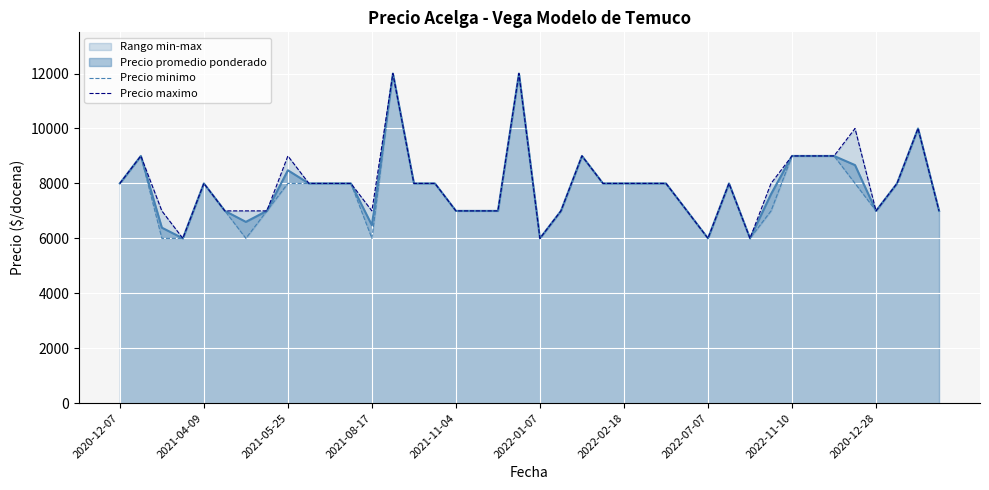

True or false: Precio maximo and Precio minimo cross at least once.

False